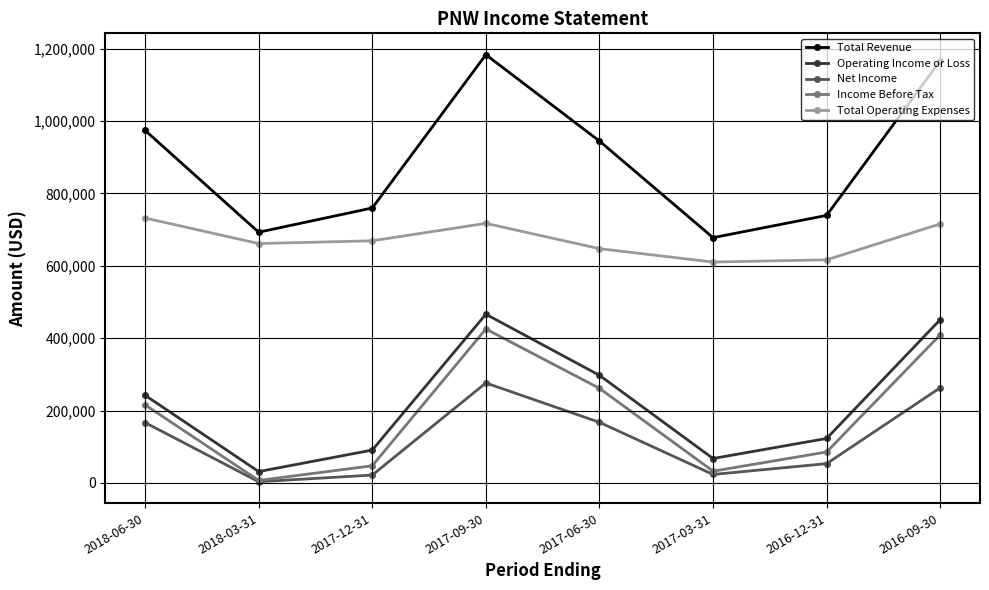

In Total Revenue, how many points are higher than both neighbors (excluding endpoints)?

1